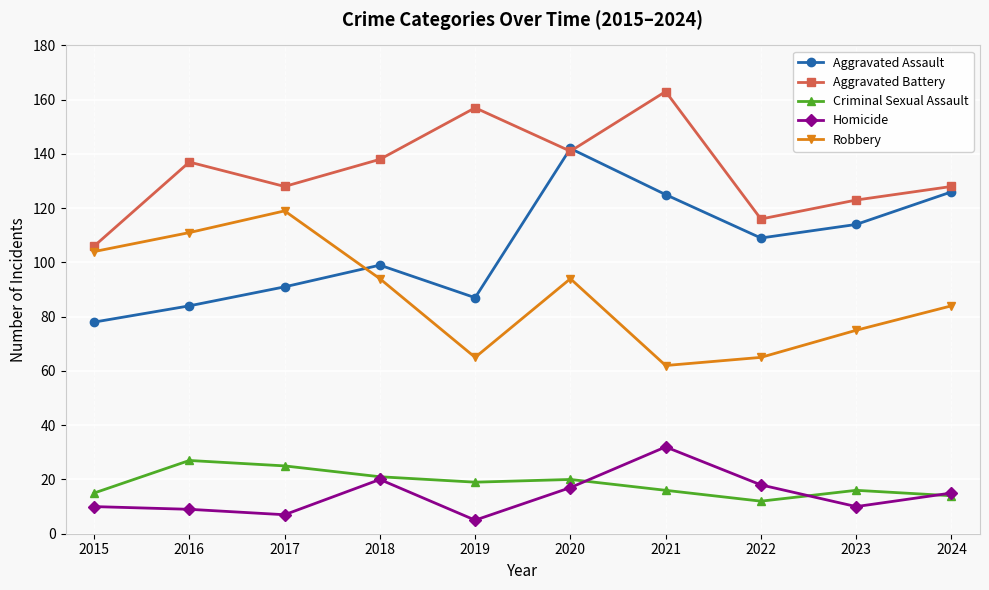

Reading left to right, list all the values displayed in this chart.

Aggravated Assault: 2015=78	2016=84	2017=91	2018=99	2019=87	2020=142	2021=125	2022=109	2023=114	2024=126
Aggravated Battery: 2015=106	2016=137	2017=128	2018=138	2019=157	2020=141	2021=163	2022=116	2023=123	2024=128
Criminal Sexual Assault: 2015=15	2016=27	2017=25	2018=21	2019=19	2020=20	2021=16	2022=12	2023=16	2024=14
Homicide: 2015=10	2016=9	2017=7	2018=20	2019=5	2020=17	2021=32	2022=18	2023=10	2024=15
Robbery: 2015=104	2016=111	2017=119	2018=94	2019=65	2020=94	2021=62	2022=65	2023=75	2024=84